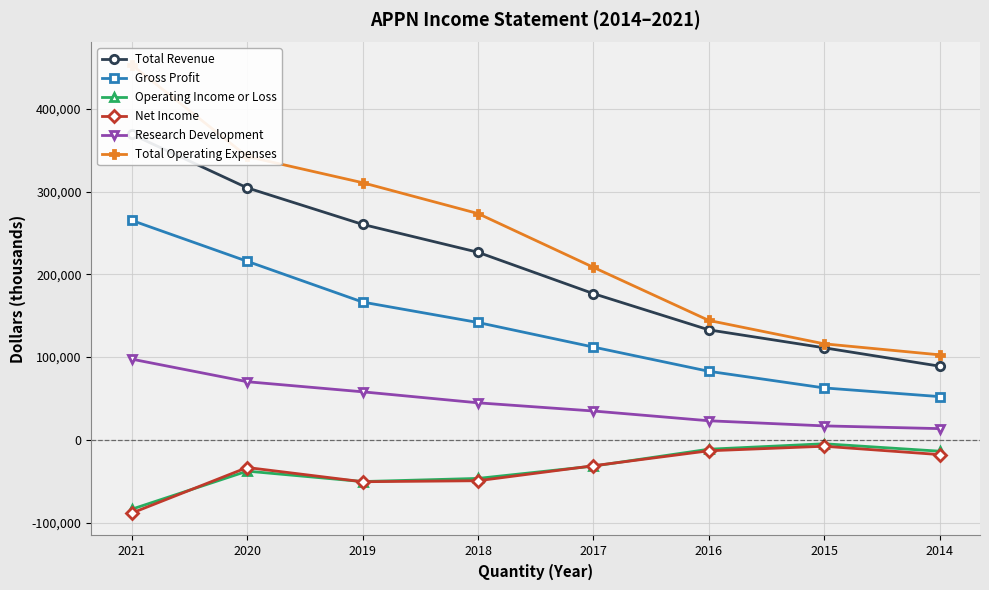

What is the average value of the Total Operating Expenses series?

243938